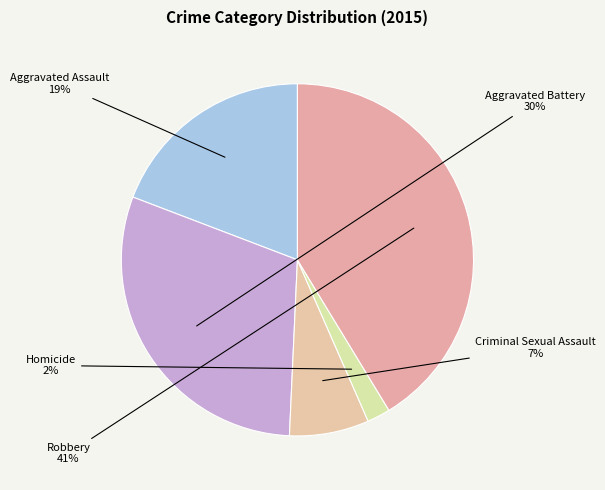

Between Aggravated Assault and Homicide, which is larger?

Aggravated Assault